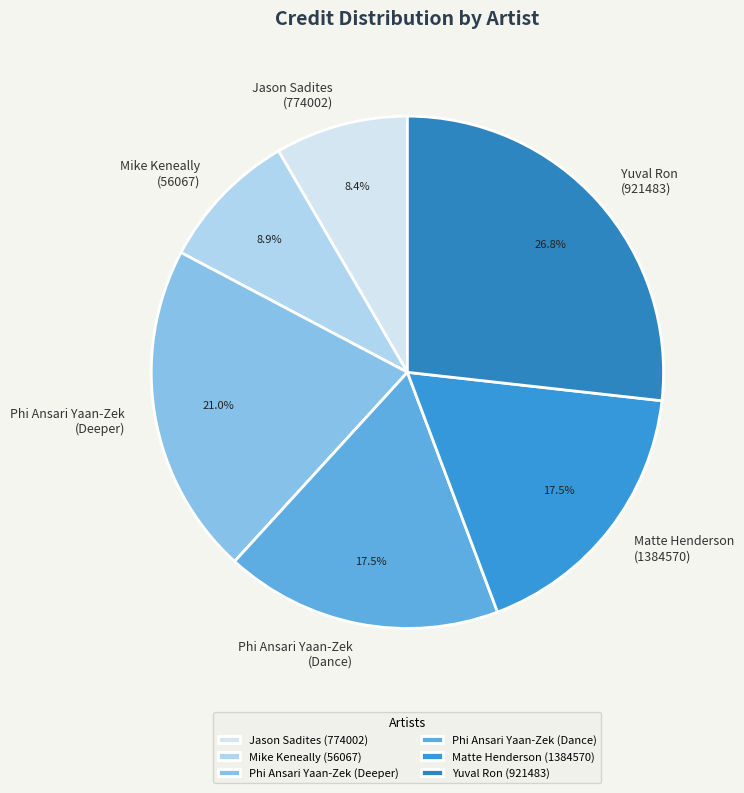

To the nearest percent, what is the difference between the largest and smallest slice percentages?

18%